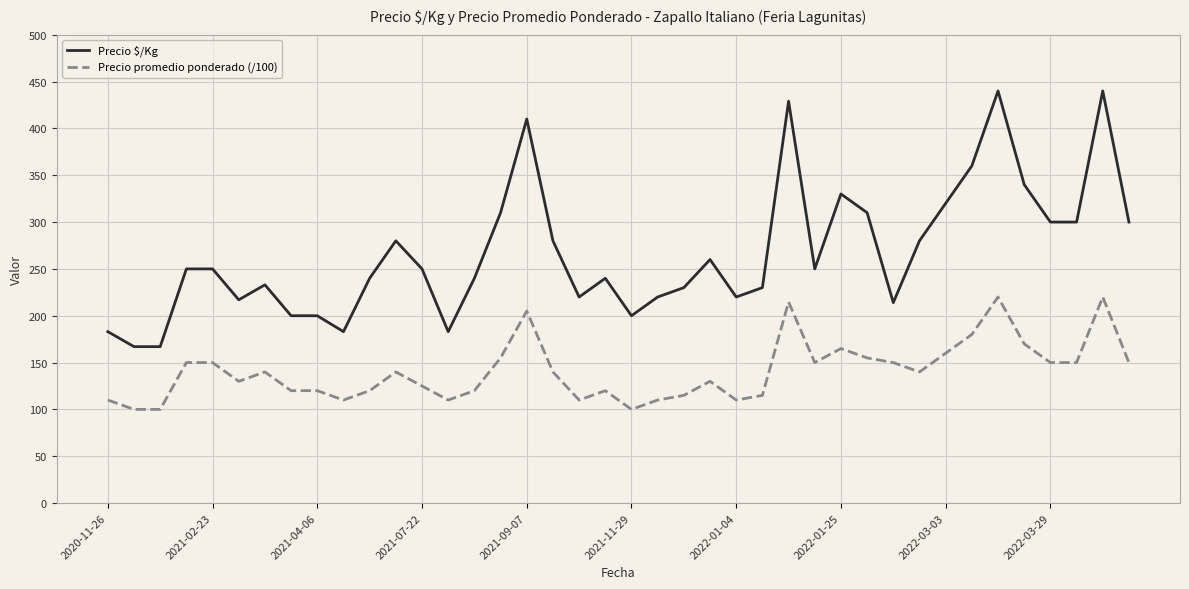

List the series in order of their overall mean, highest first.

Precio $/Kg, Precio promedio ponderado (/100)